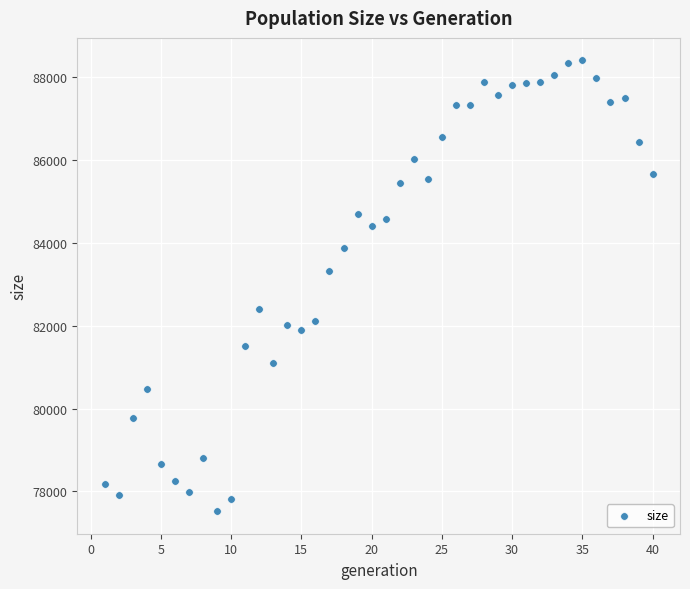

What Y value in the scatter plot is closest to 82960?

83308